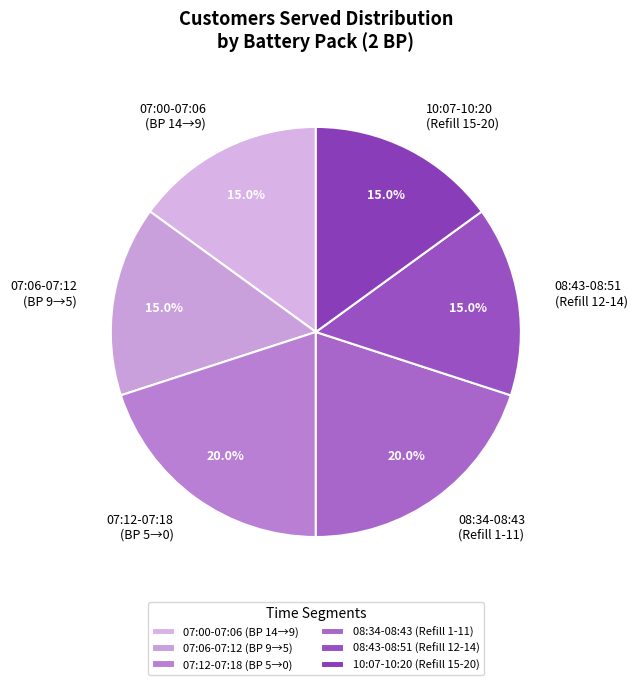

Do 08:43-08:51 (Refill 12-14) and 07:12-07:18 (BP 5→0) together represent more than half of the pie?

No